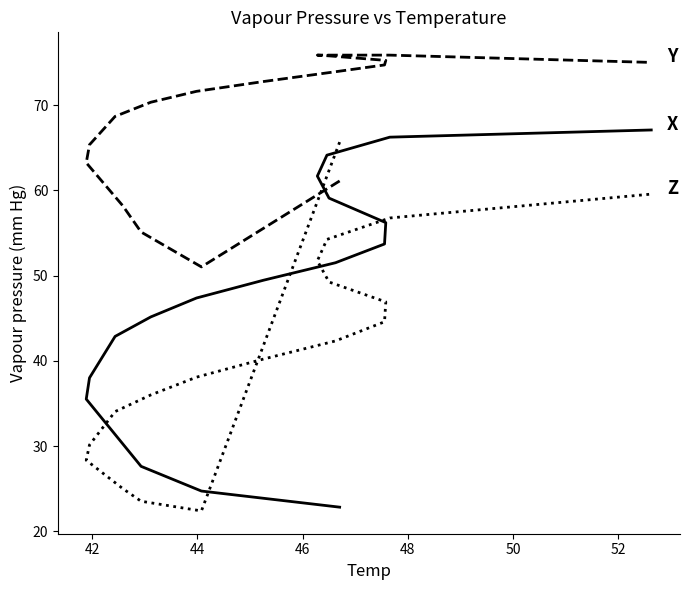

What is the value of the Y point at the 15th from the left?

75.3